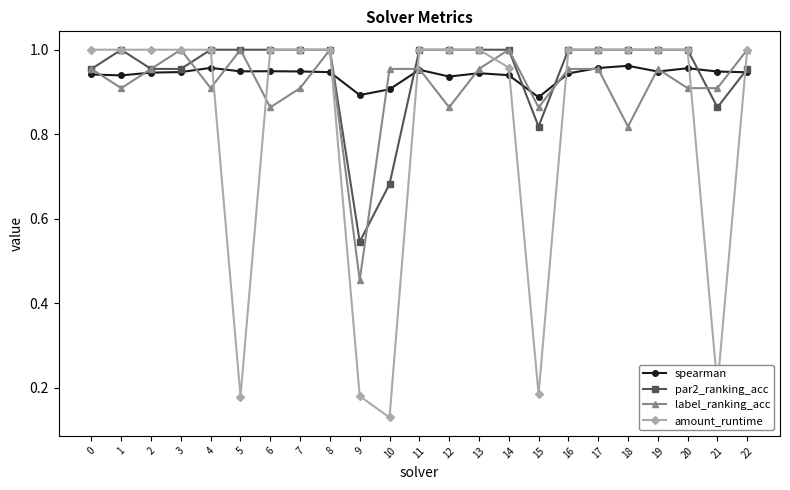

Where is the first local minimum for label_ranking_acc?

1